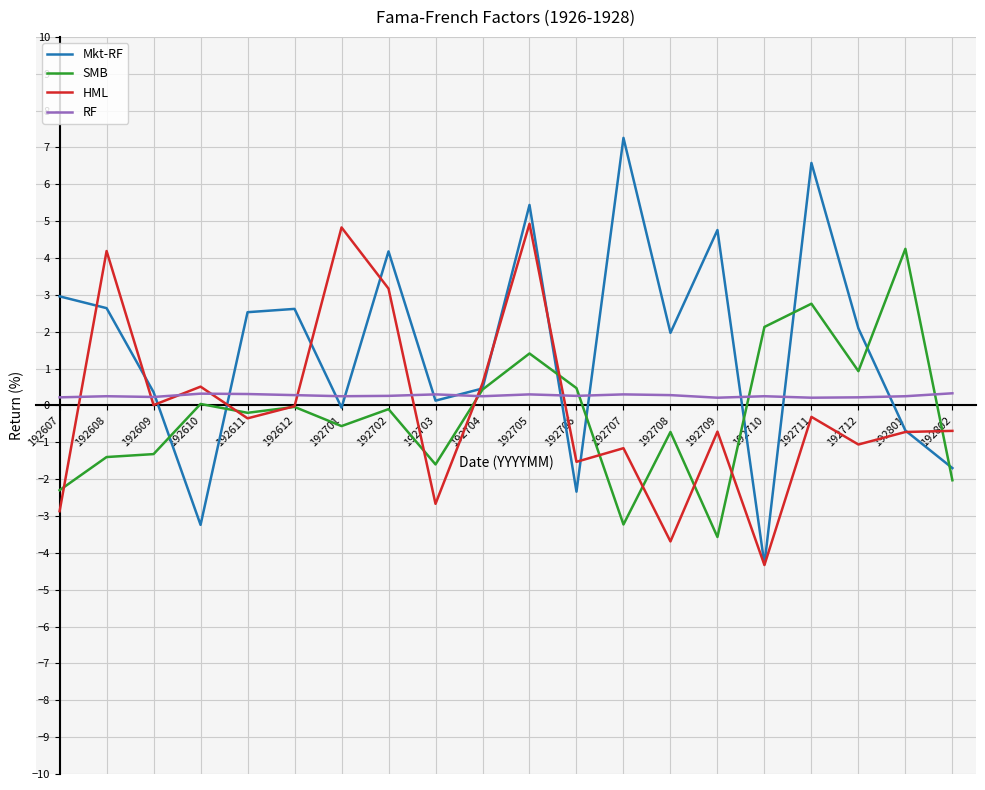

Is this an area chart (filled region under the line)?

No